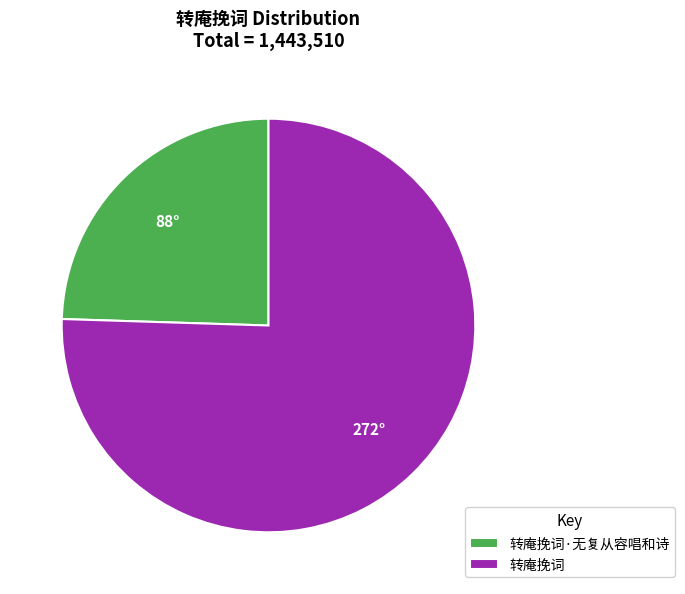

Is it true that 转庵挽词 is 63% of the pie?

False